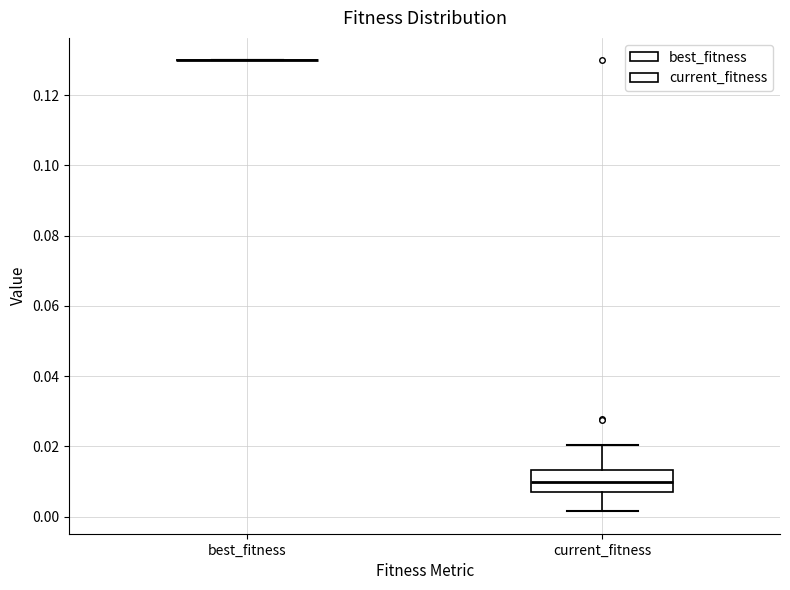

Reading left to right, transcribe this box plot: for each box, give where its median line is, the range the box spans, and where its two whiskers end, as read against the y-axis. The values are not printed on the chart, so give them approximately, as read against the axis.

best_fitness: box collapsed to a line at 0.130, whiskers 0.130 to 0.130
current_fitness: median 0.010, box 0.008 to 0.014, whiskers 0.002 to 0.020